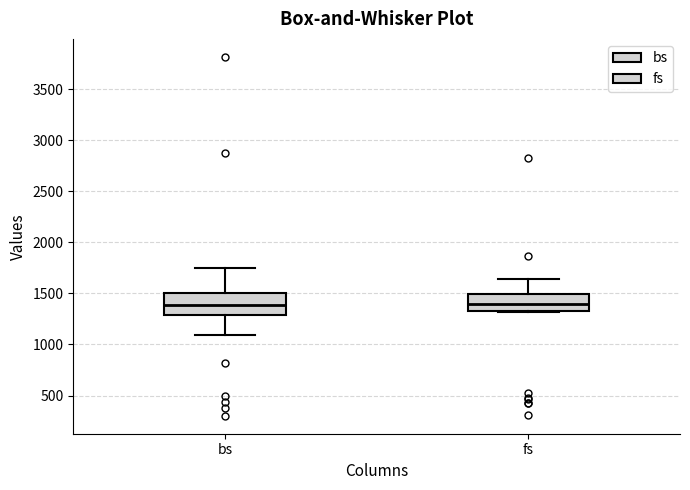

Reading left to right, transcribe this box plot: for each box, give where its median line is, the range the box spans, and where its two whiskers end, as read against the y-axis. The values are not printed on the chart, so give them approximately, as read against the axis.

bs: median 1400, box 1300 to 1500, whiskers 1100 to 1750
fs: median 1400, box 1350 to 1500, whiskers 1300 to 1650